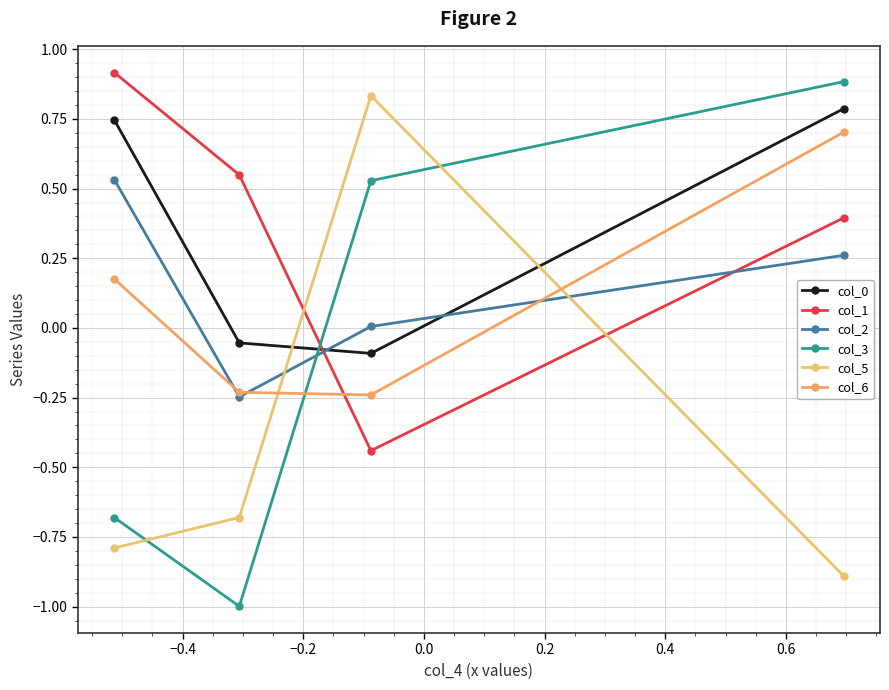

How many positive values does the col_6 series have?

2